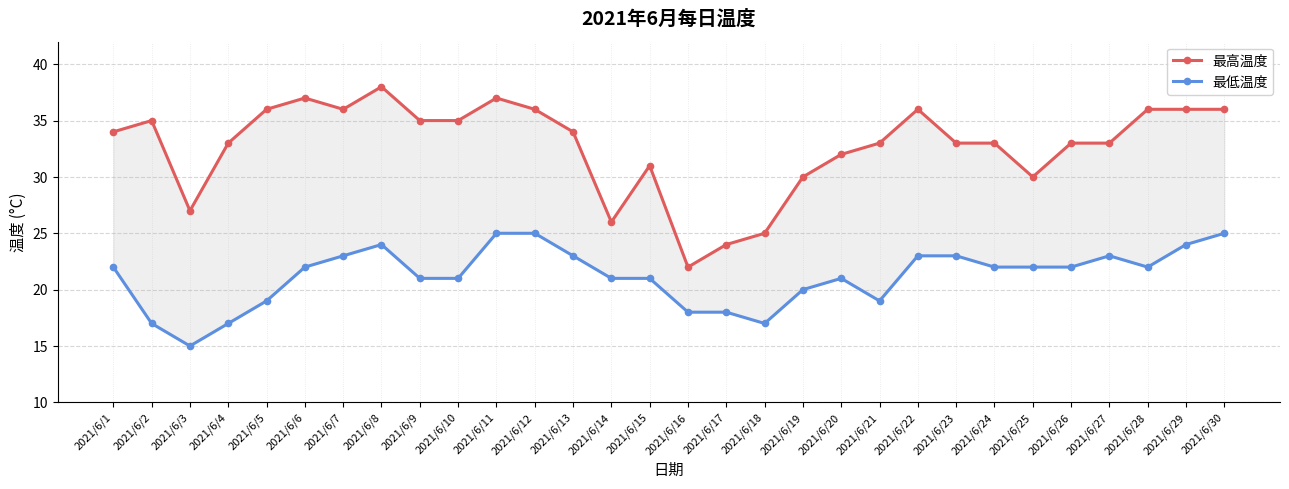

True or false: 最高温度 has more than 1 interior local peaks.

True